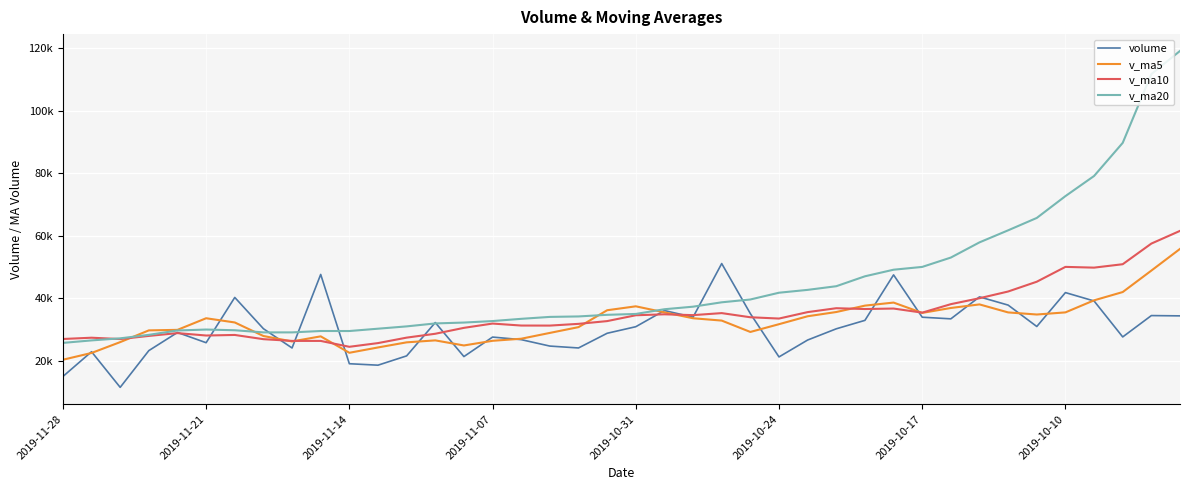

Does the chart display data point markers on the line(s)?

No